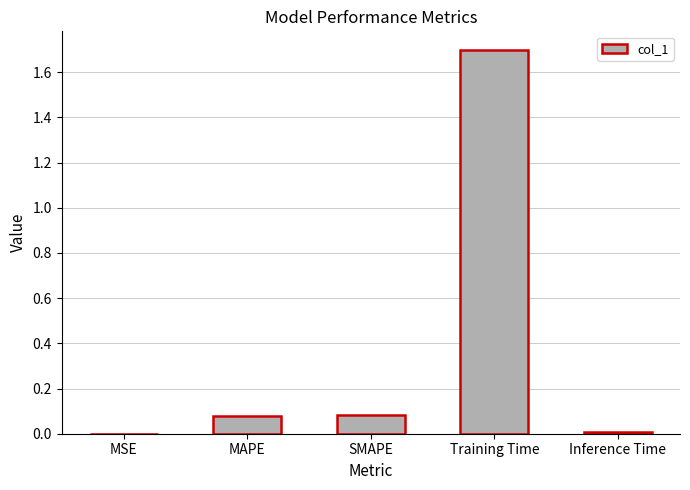

Is it true that the value at Training Time is 1.7?

True